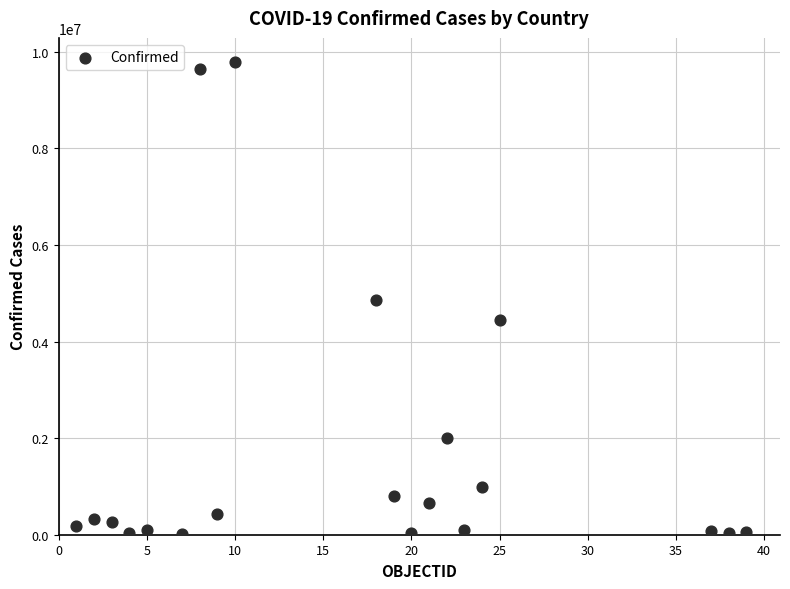

What is the range of X values (max minus min)?

38